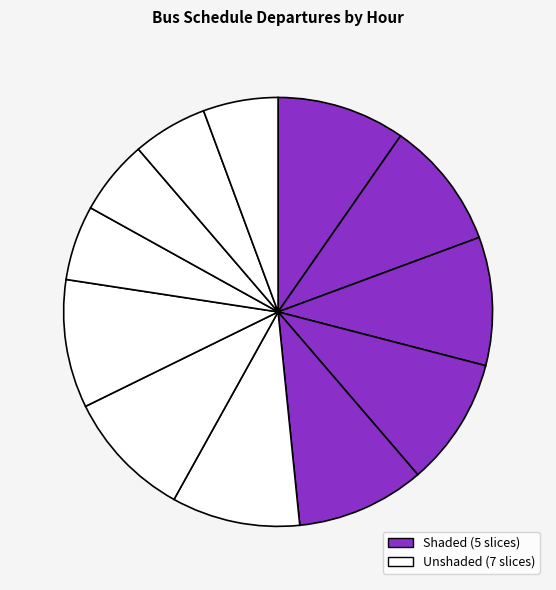

Between 09 and 06, which is larger?

09